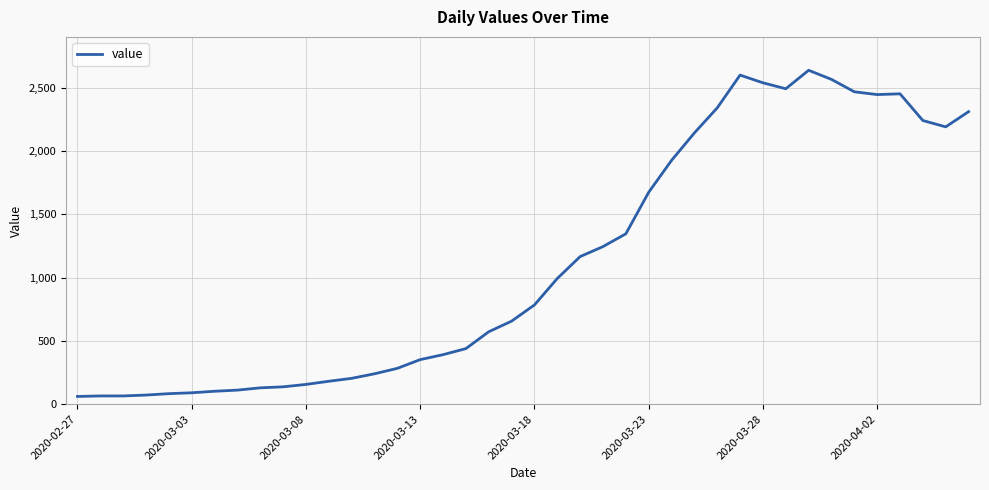

What is the smallest value displayed?

61